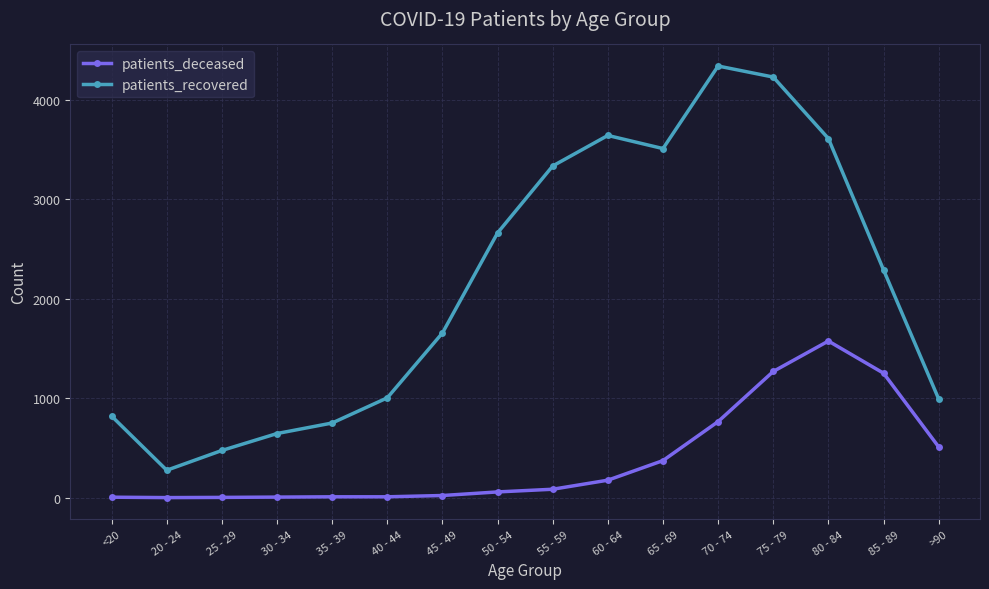

What is the difference between the maximum and second lowest values in the patients_deceased series?

1572